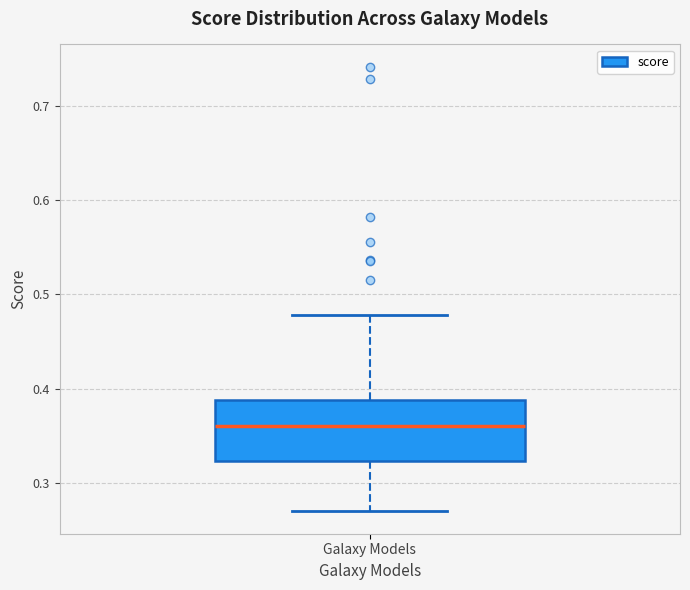

Transcribe this box plot: give where the median line is, the range the box spans, and where the two whiskers end, as read against the y-axis. The values are not printed on the chart, so give them approximately, as read against the axis.

median 0.36, box 0.32 to 0.39, whiskers 0.27 to 0.48